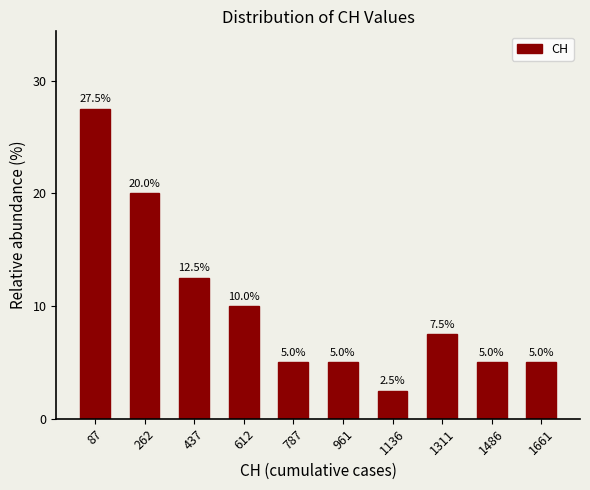

Reading left to right, transcribe this chart: for each bar, give the range it covers on the x-axis and its height. The bar edges are not printed on the chart, so give them approximately, as read against the axis.

0 to 180: 27.5
180 to 340: 20.0
340 to 520: 12.5
520 to 700: 10.0
700 to 880: 5.0
880 to 1040: 5.0
1040 to 1220: 2.5
1220 to 1400: 7.5
1400 to 1580: 5.0
1580 to 1740: 5.0